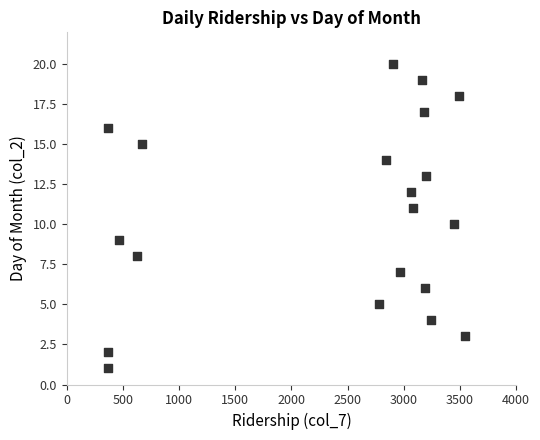

What is the range of X values (max minus min)?

3176